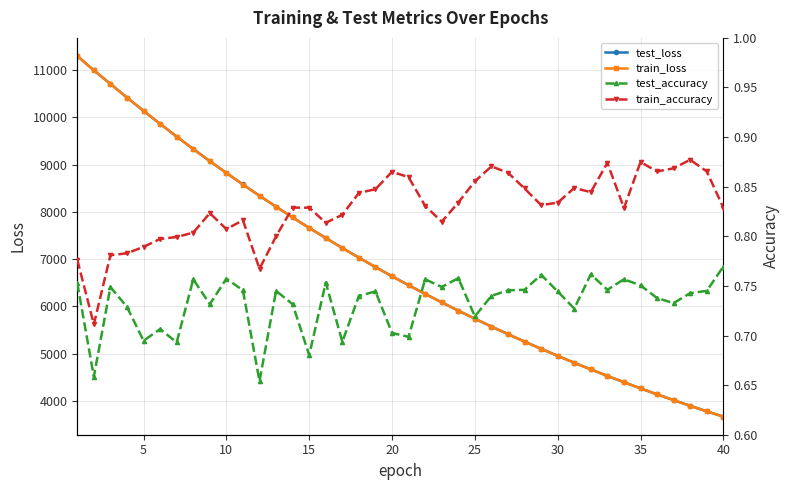

Is it true that train_loss equals 3588.7 at 20?

False